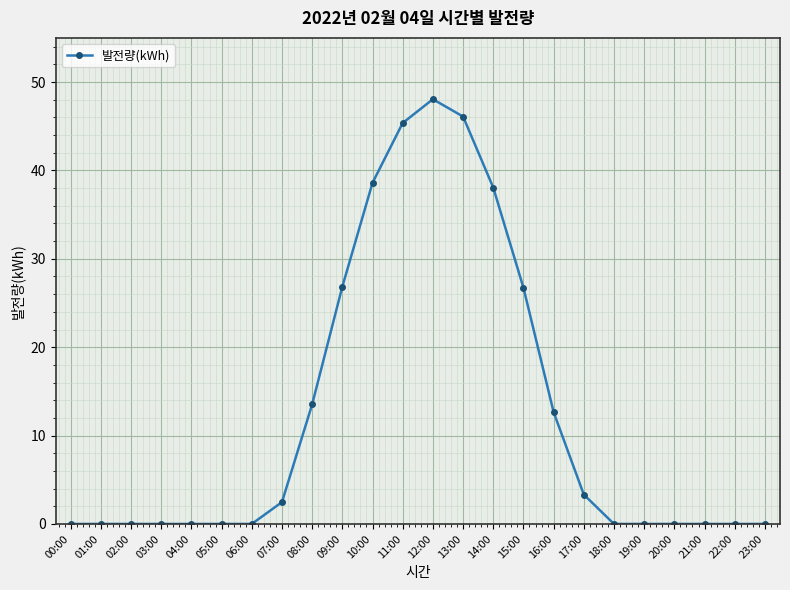

At which category does the chart reach its peak across all series?

12:00